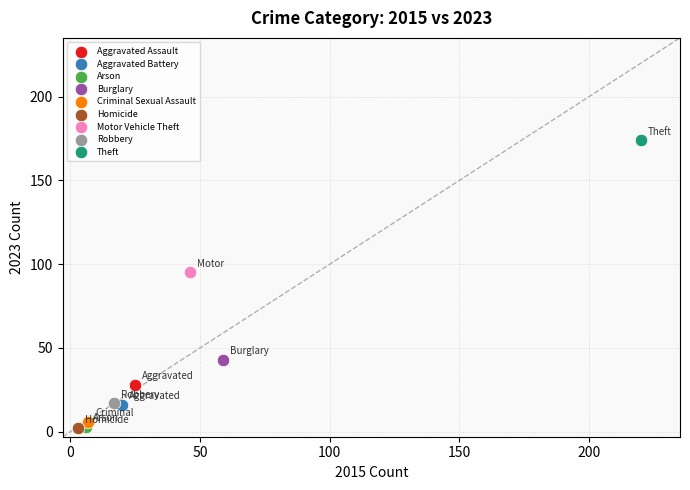

What are all the series names shown in the legend?

Aggravated Assault, Aggravated Battery, Arson, Burglary, Criminal Sexual Assault, Homicide, Motor Vehicle Theft, Robbery, Theft